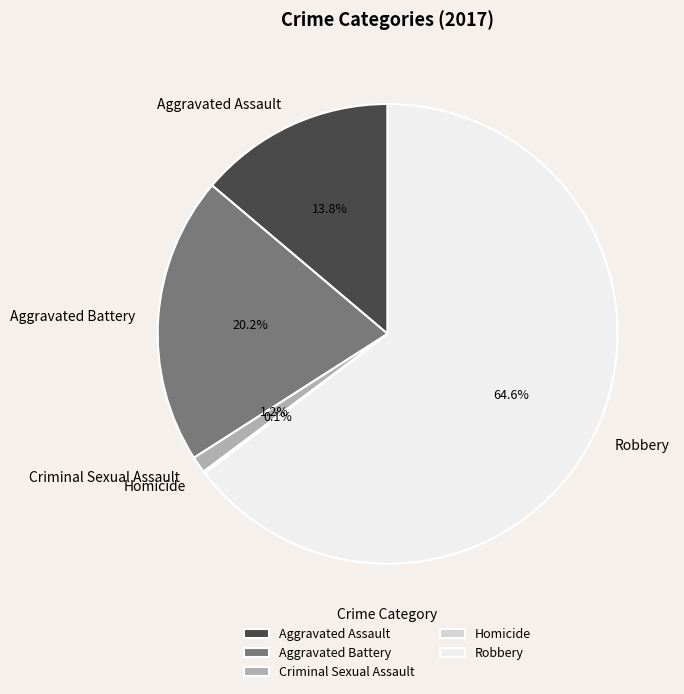

Does Robbery account for over 50% of the chart?

Yes